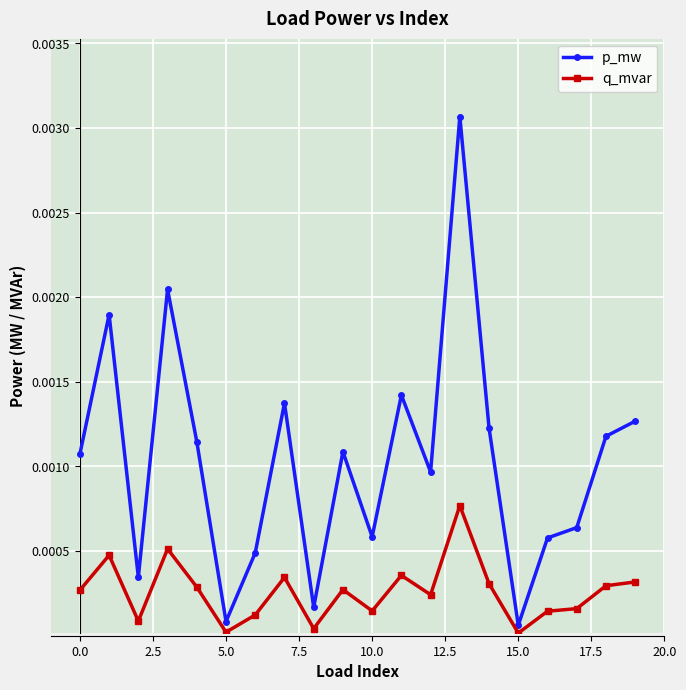

In q_mvar, how many points are higher than both neighbors (excluding endpoints)?

6